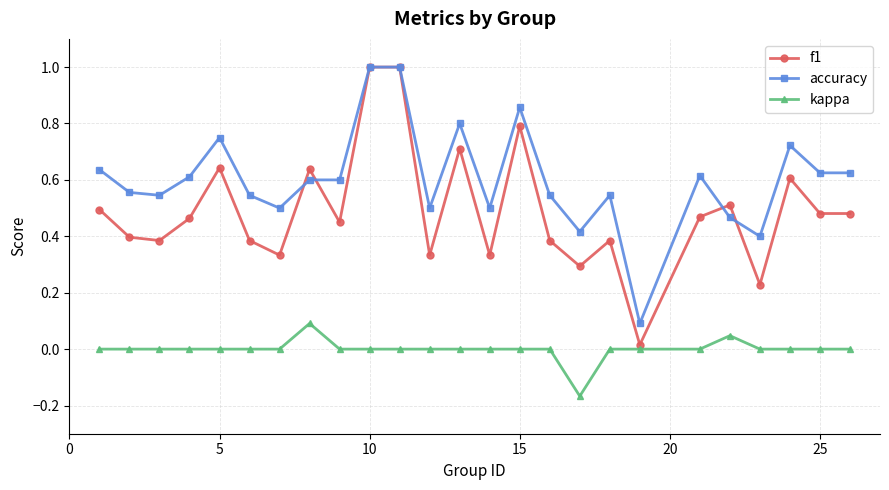

What is the greatest value displayed?

1.0